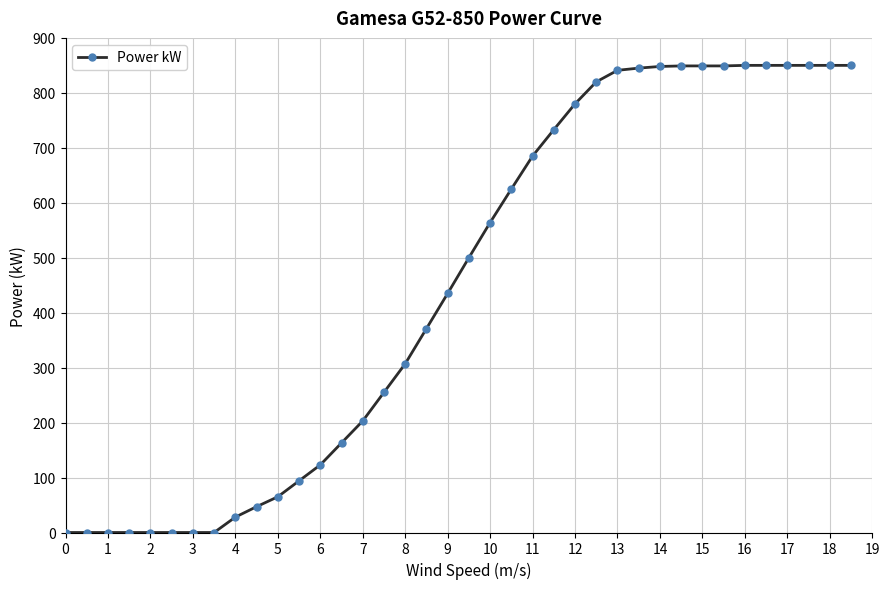

What is the value of the 15th point from the left?

203